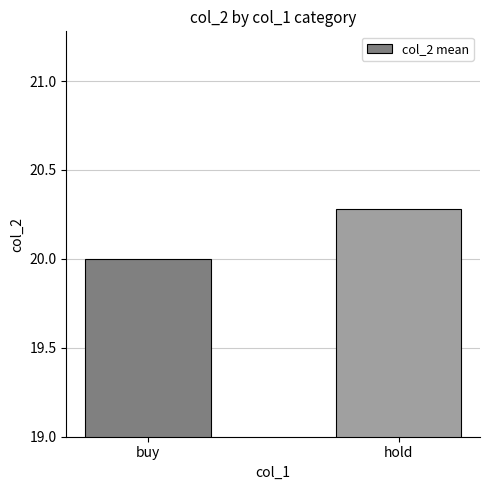

Which label corresponds to the smallest value in the chart?

buy